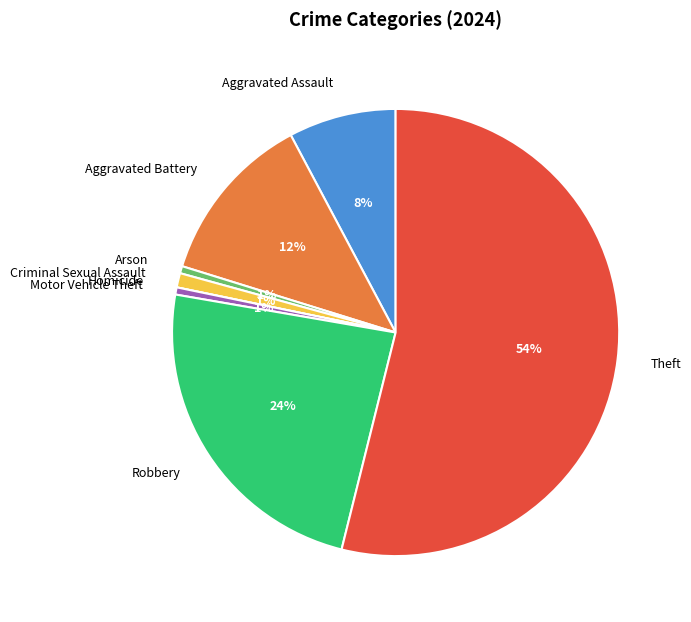

True or false: Arson accounts for 1% of the total.

True